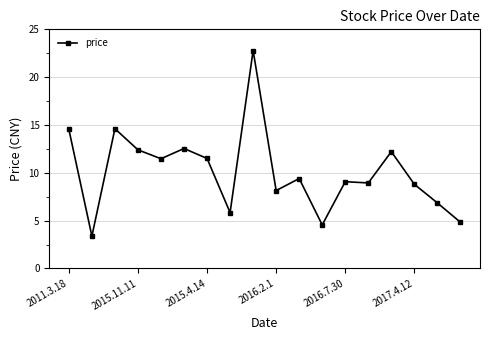

Count the number of data series in this chart.

1